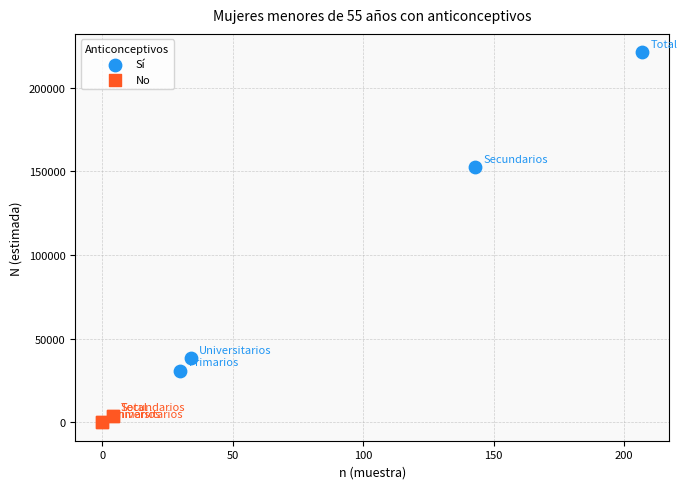

Which series contains the lowest Y value?

No